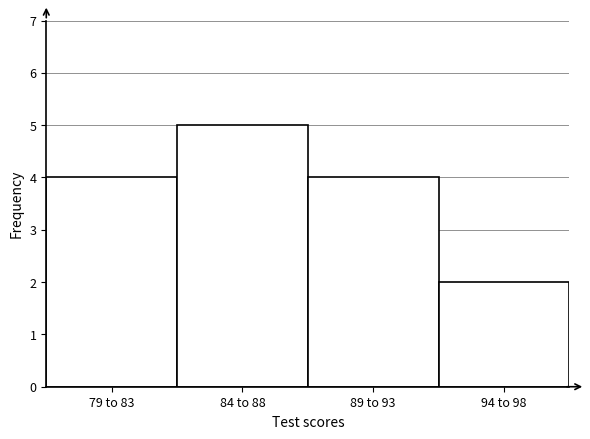

Reading left to right, extract all data points from this chart.

4	5	4	2